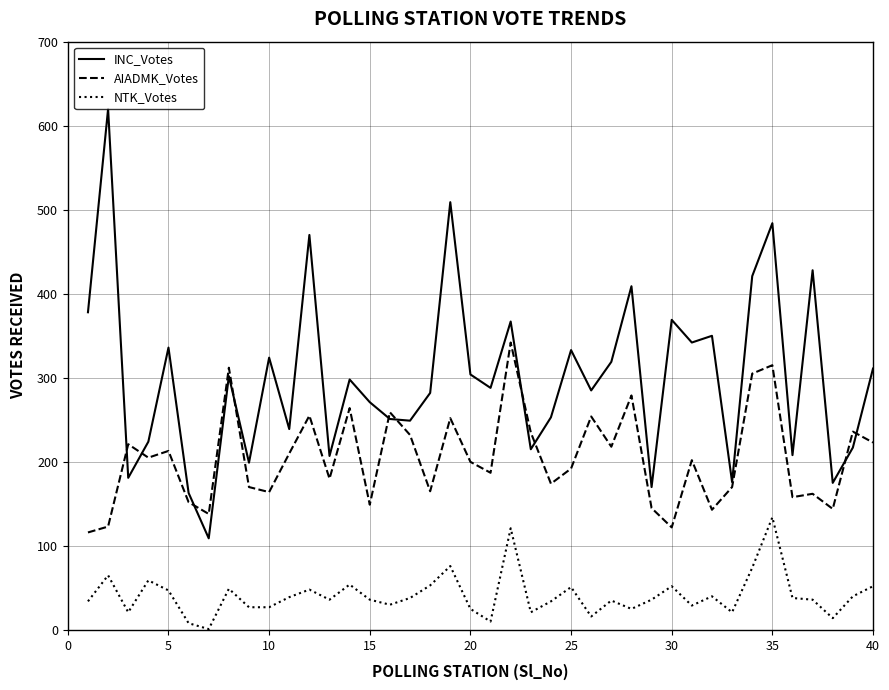

Which series has the widest spread of values?

INC_Votes